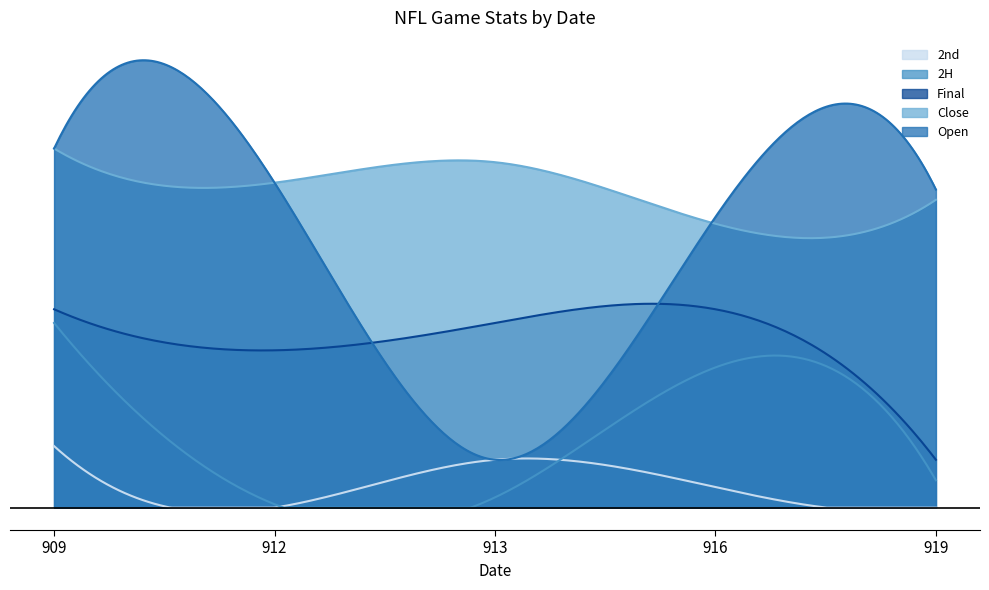

What is the value of the Final point at the 2nd from the left?

23.0